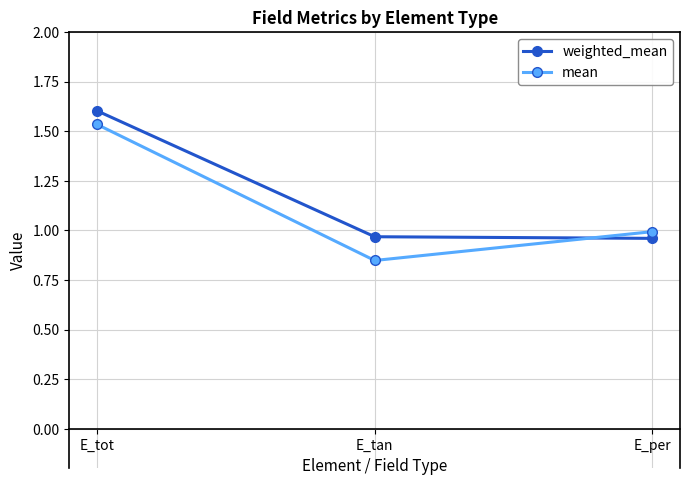

At E_tan, list the series in order from smallest to largest.

mean, weighted_mean